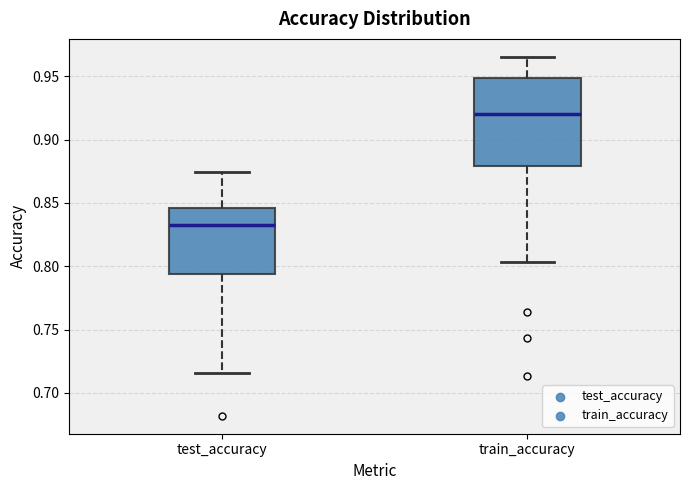

Reading left to right, read every box against the y-axis: the position of its median line, the range the box covers, and the ends of its whiskers. The values are not printed on the chart, so give them approximately, as read against the axis.

test_accuracy: median 0.835, box 0.795 to 0.845, whiskers 0.715 to 0.875
train_accuracy: median 0.920, box 0.880 to 0.950, whiskers 0.805 to 0.965